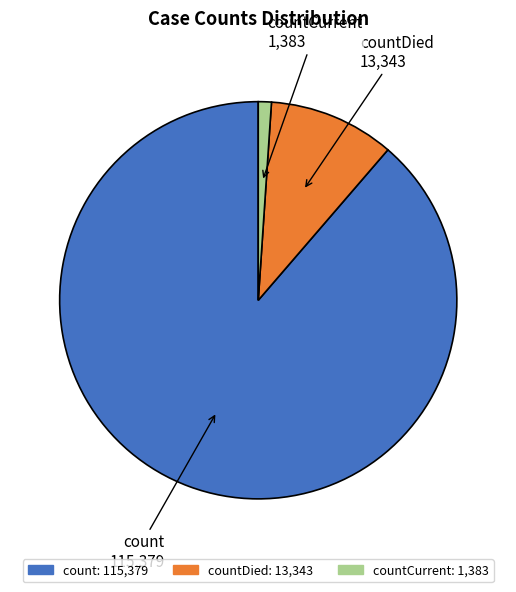

Is there a majority slice in this chart?

Yes